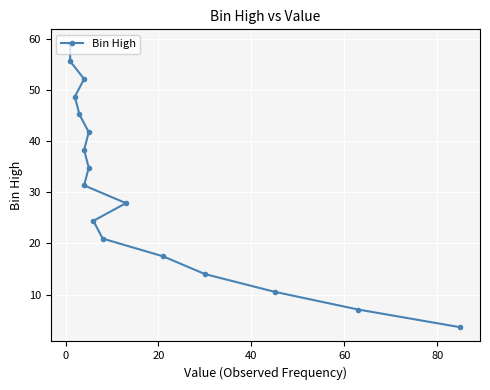

What is the value of the 14th point from the left?

48.7